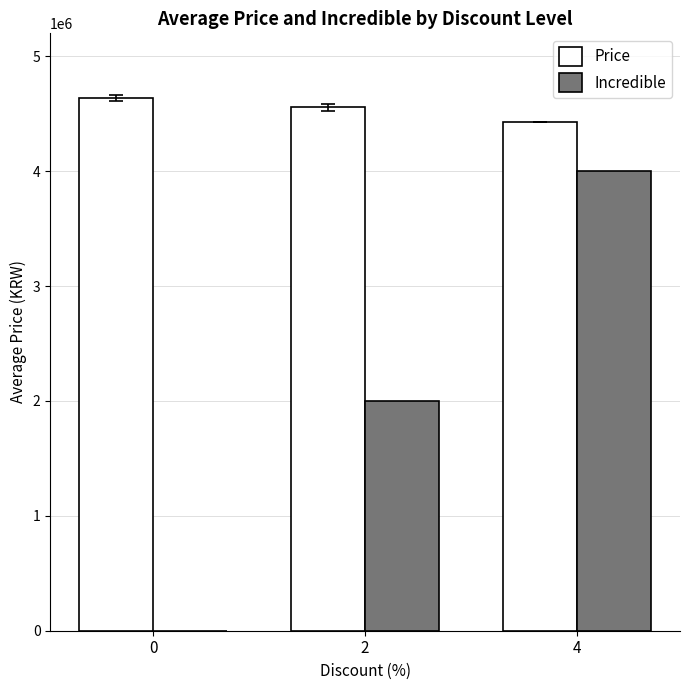

How many Incredible values are between 0 and 4000000?

3